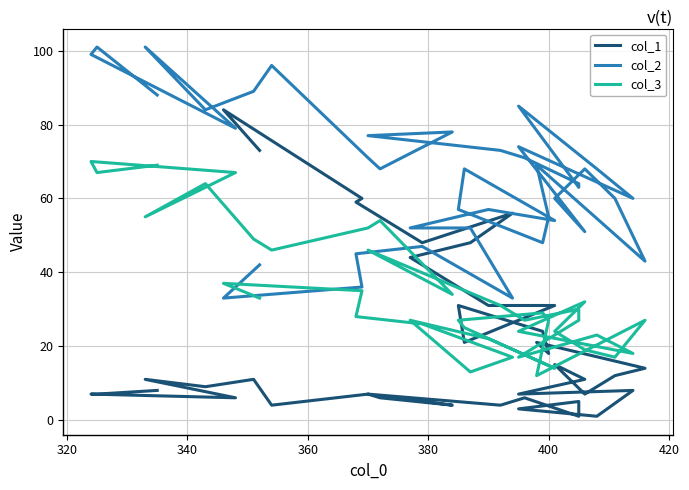

How many data points in col_3 are less than 28?

20